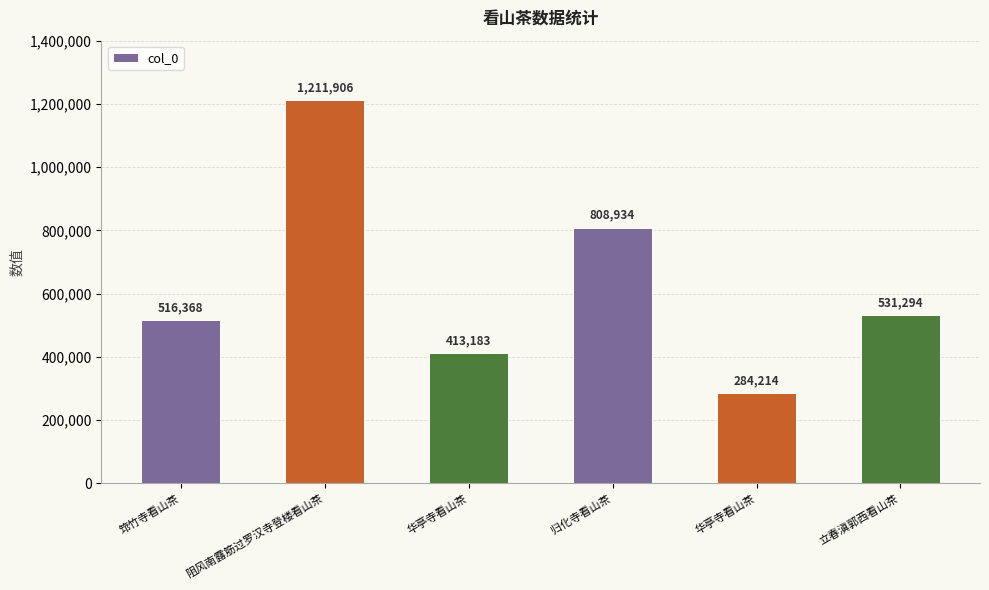

Between 华亭寺看山茶 and 华亭寺看山茶, which is larger?

华亭寺看山茶